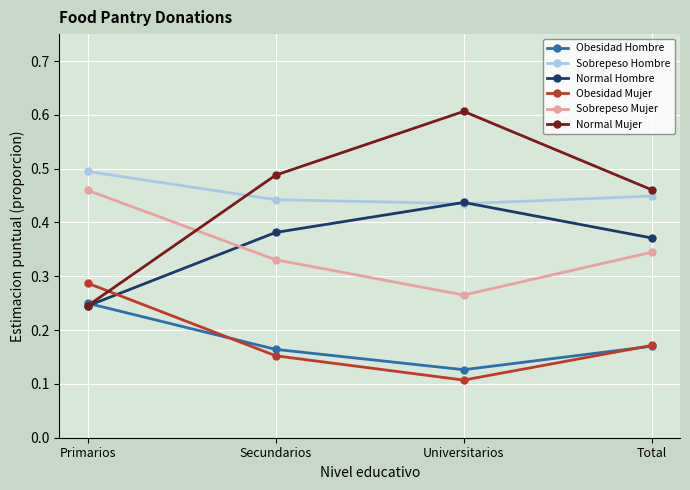

How many data points does each series have?

4